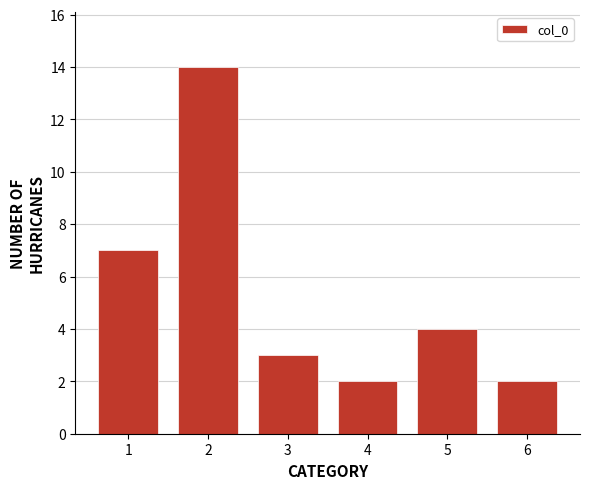

Reading left to right, what are all the values shown in this chart?

1=7	2=14	3=3	4=2	5=4	6=2